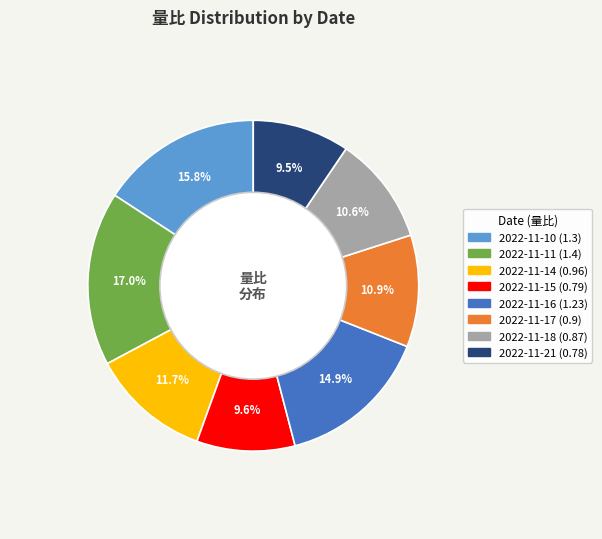

Count the number of slices in the pie.

8